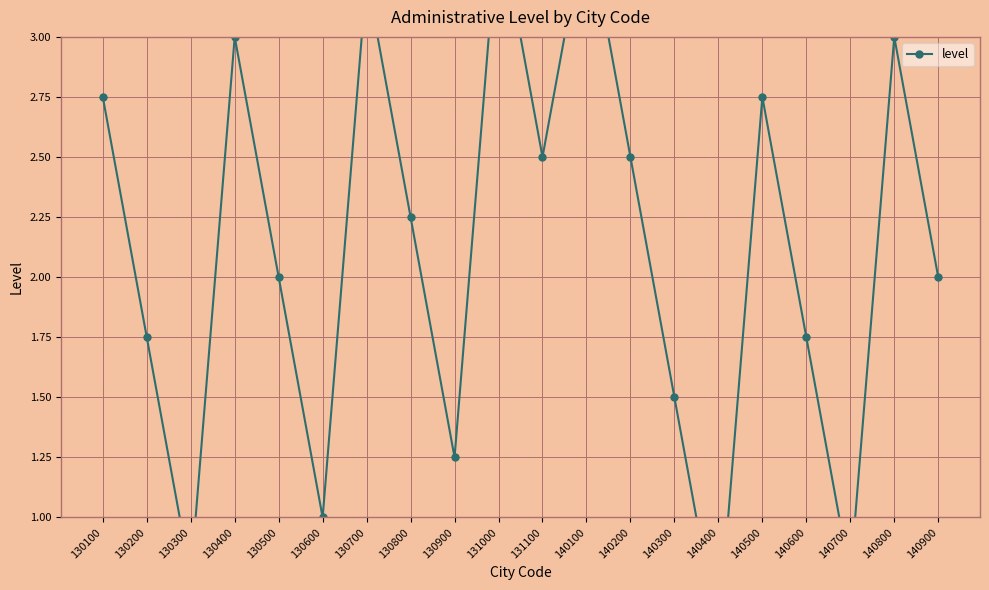

True or false: the data has more than 2 interior local peaks.

True